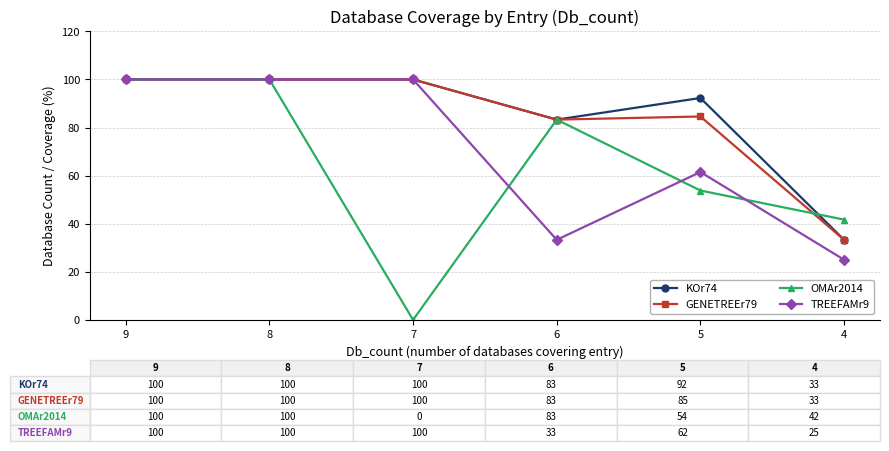

How many lines are shown in the chart?

4